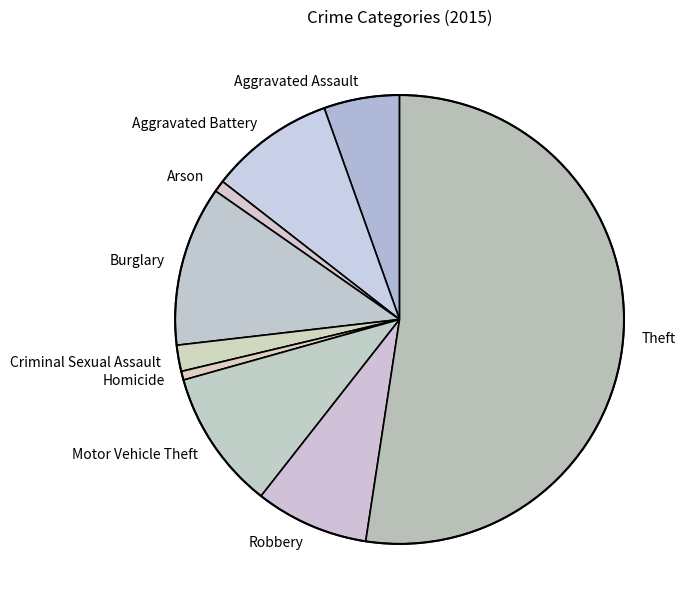

Is the sum of Arson and Homicide greater than half?

No